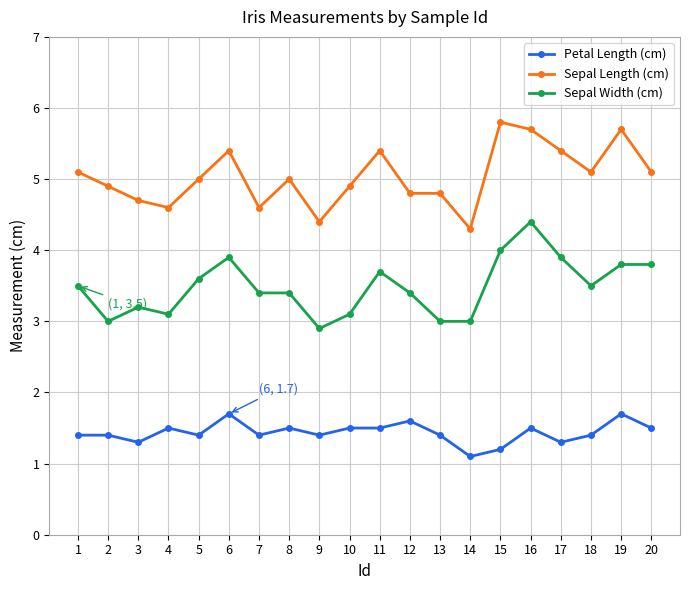

Reading left to right, extract all data points from this chart.

Petal Length (cm): 1=1.4	2=1.4	3=1.3	4=1.5	5=1.4	6=1.7	7=1.4	8=1.5	9=1.4	10=1.5	11=1.5	12=1.6	13=1.4	14=1.1	15=1.2	16=1.5	17=1.3	18=1.4	19=1.7	20=1.5
Sepal Length (cm): 1=5.1	2=4.9	3=4.7	4=4.6	5=5.0	6=5.4	7=4.6	8=5.0	9=4.4	10=4.9	11=5.4	12=4.8	13=4.8	14=4.3	15=5.8	16=5.7	17=5.4	18=5.1	19=5.7	20=5.1
Sepal Width (cm): 1=3.5	2=3.0	3=3.2	4=3.1	5=3.6	6=3.9	7=3.4	8=3.4	9=2.9	10=3.1	11=3.7	12=3.4	13=3.0	14=3.0	15=4.0	16=4.4	17=3.9	18=3.5	19=3.8	20=3.8